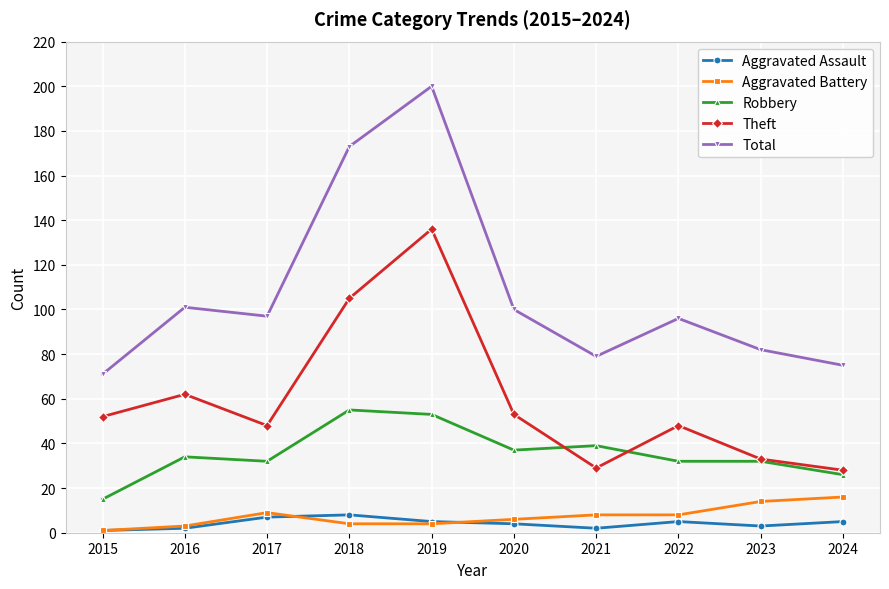

How many lines are shown in the chart?

5